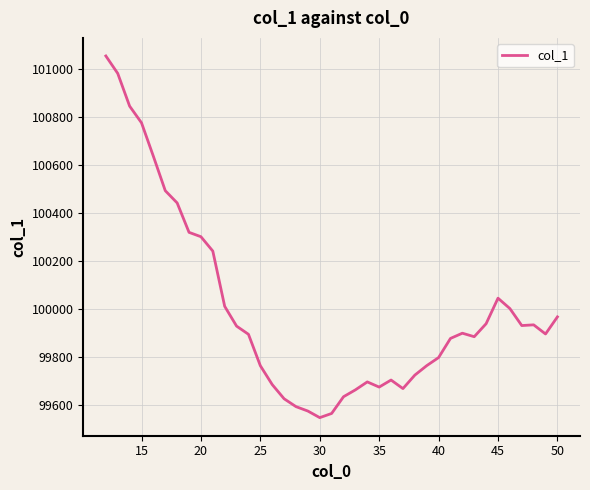

What is the greatest value displayed?

101053.0